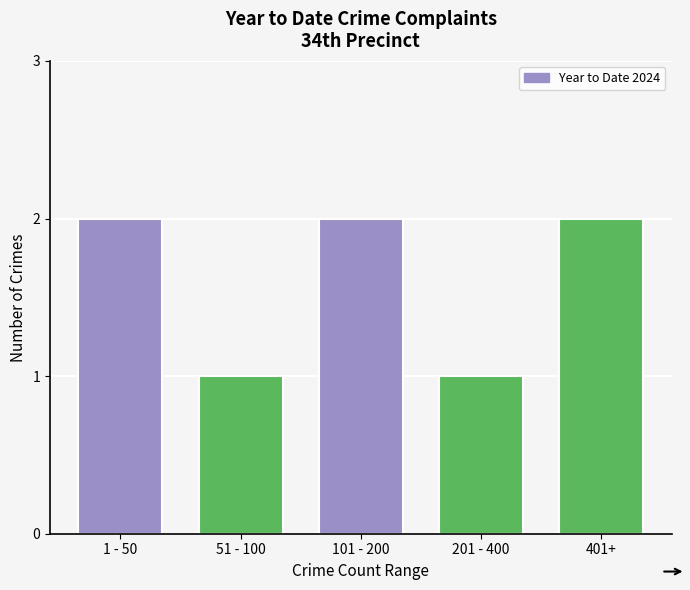

Reading left to right, what are all the values shown in this chart?

1 - 50=2	51 - 100=1	101 - 200=2	201 - 400=1	401+=2